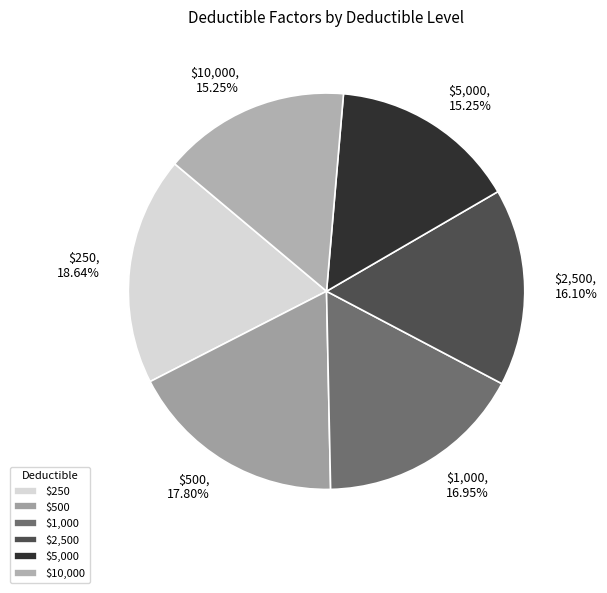

To the nearest percent, what portion does $2,500 represent?

16%